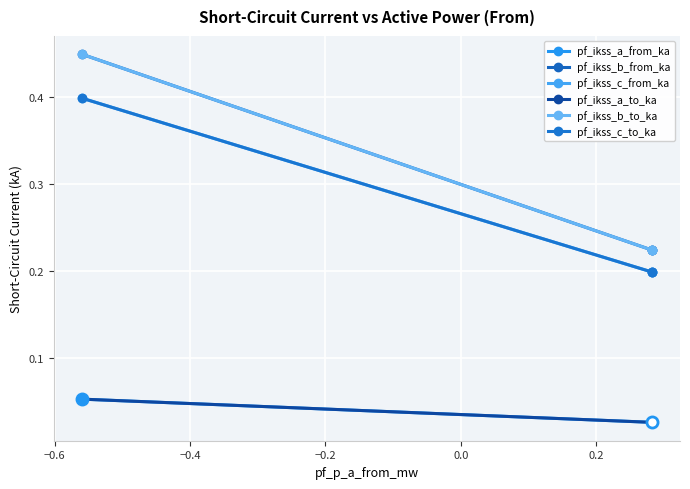

Does the chart have visible grid lines?

Yes